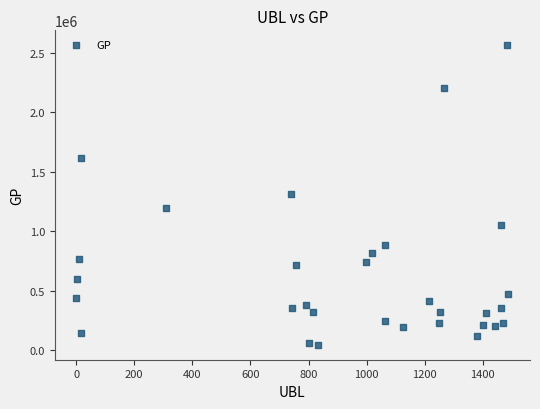

What is the range of Y values (max minus min)?

2515728